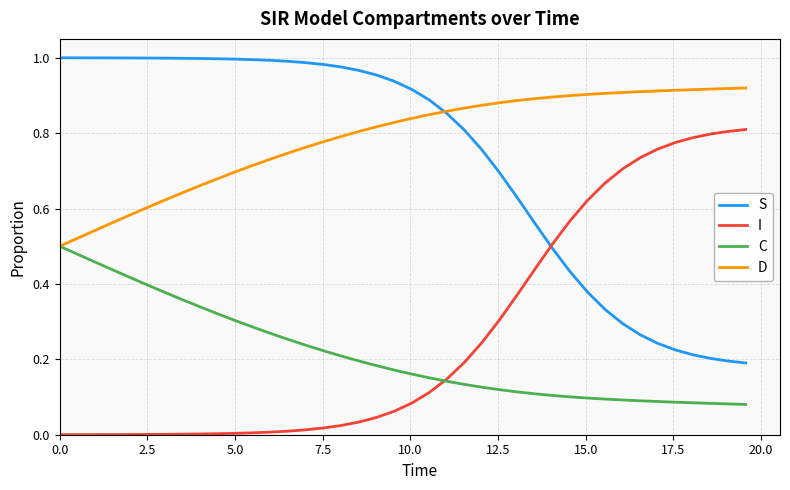

Which series has the largest total across all categories?

D